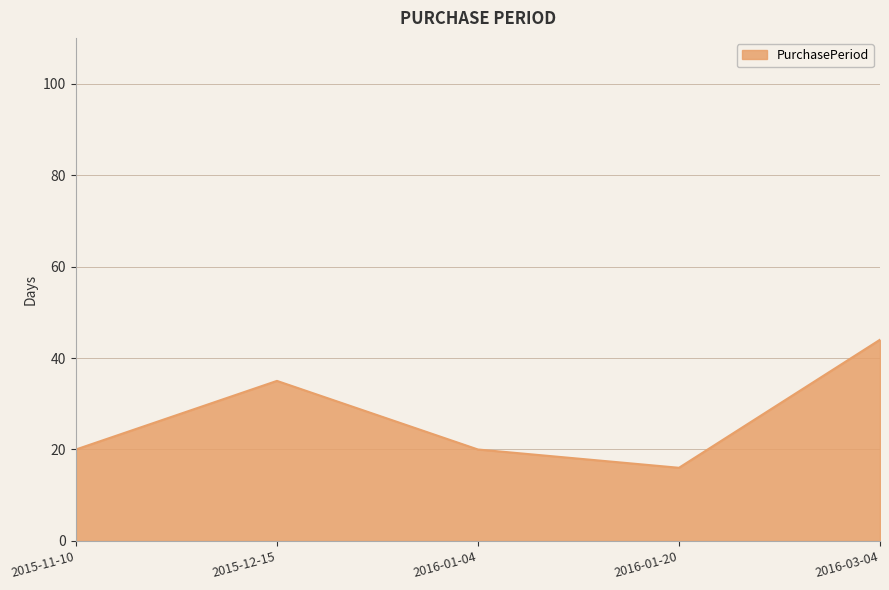

What is the smallest value displayed?

16